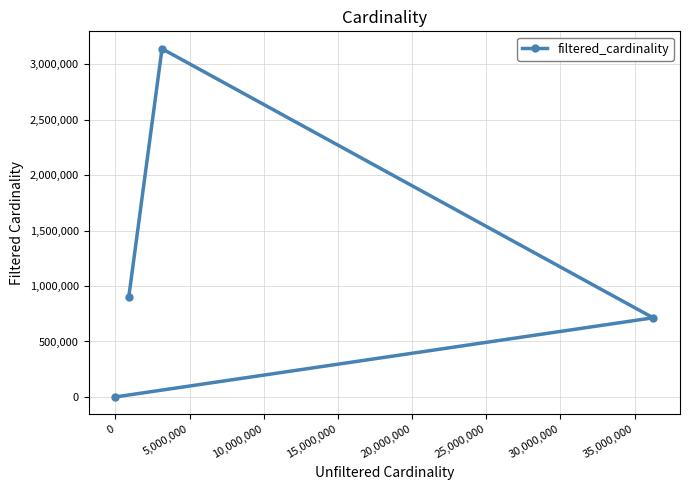

How many series are shown in this chart?

1